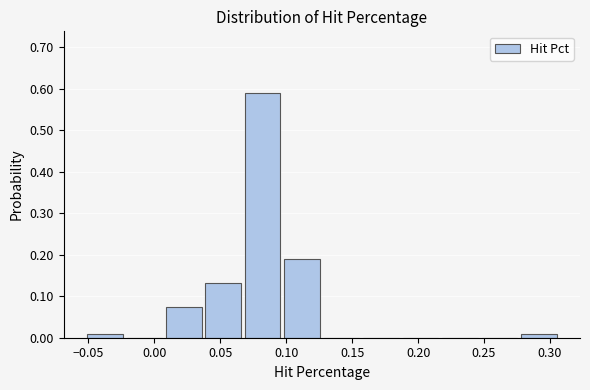

Reading left to right, list every bar in this chart as the range it spans on the x-axis followed by its height. Neither the bar edges nor the heights are printed on the chart, so give them approximately, as read against the axes.

-0.05 to -0.02: under 0.01
-0.02 to 0.01: 0
0.01 to 0.04: 0.07
0.04 to 0.07: 0.13
0.07 to 0.10: 0.59
0.10 to 0.13: 0.19
0.13 to 0.16: 0
0.16 to 0.19: 0
0.19 to 0.22: 0
0.22 to 0.25: 0
0.25 to 0.28: 0
0.28 to 0.31: under 0.01